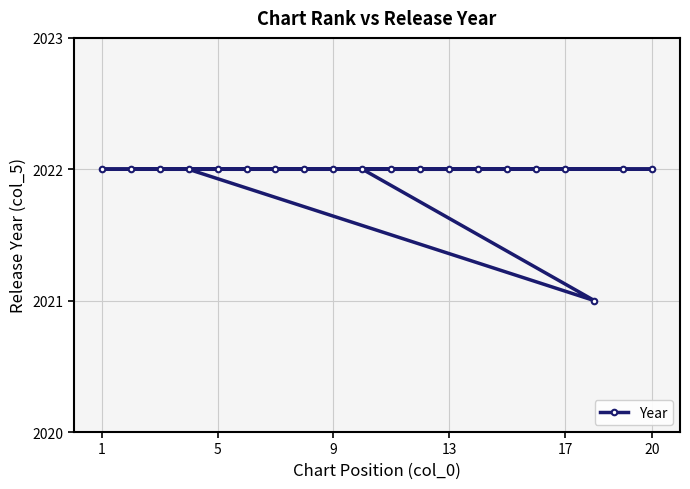

Reading left to right, extract all data points from this chart.

2022	2022	2022	2022	2022	2022	2022	2022	2022	2022	2022	2022	2022	2022	2022	2022	2022	2021	2022	2022